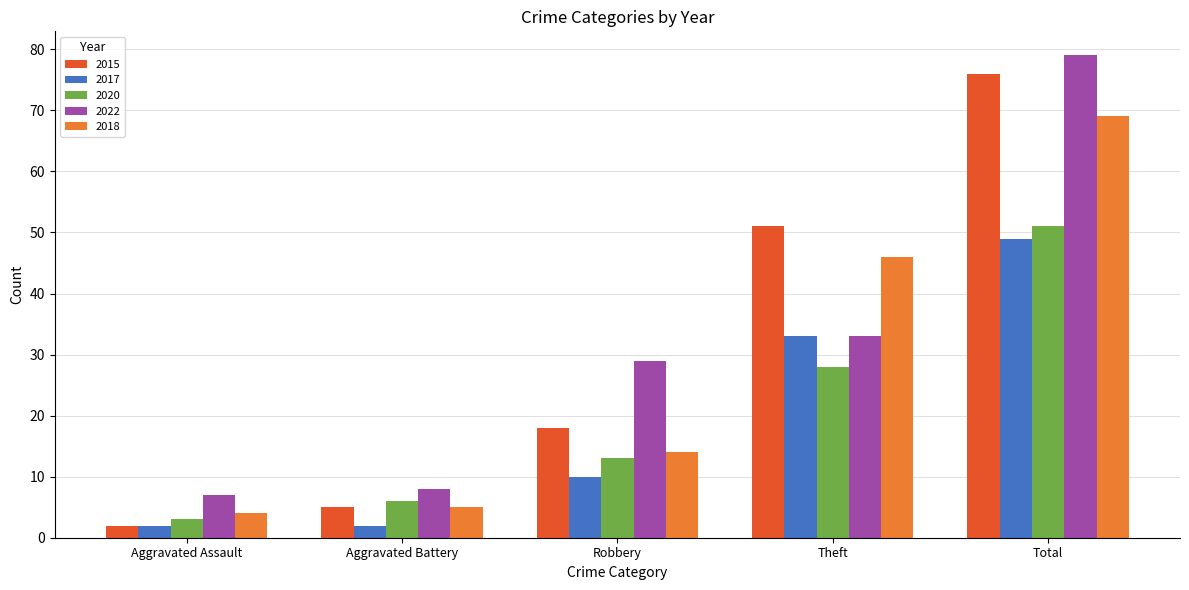

What is the highest value of the 2015 series?

76